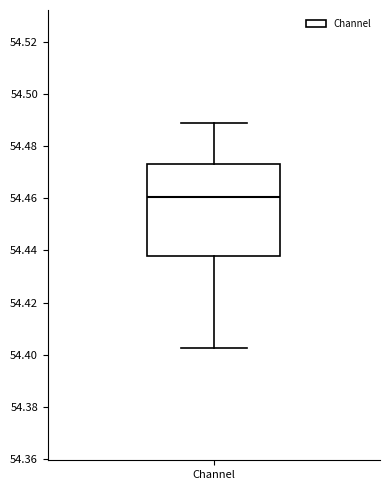

Transcribe this box plot: give where the median line is, the range the box spans, and where the two whiskers end, as read against the y-axis. The values are not printed on the chart, so give them approximately, as read against the axis.

median 54.460, box 54.438 to 54.474, whiskers 54.402 to 54.488